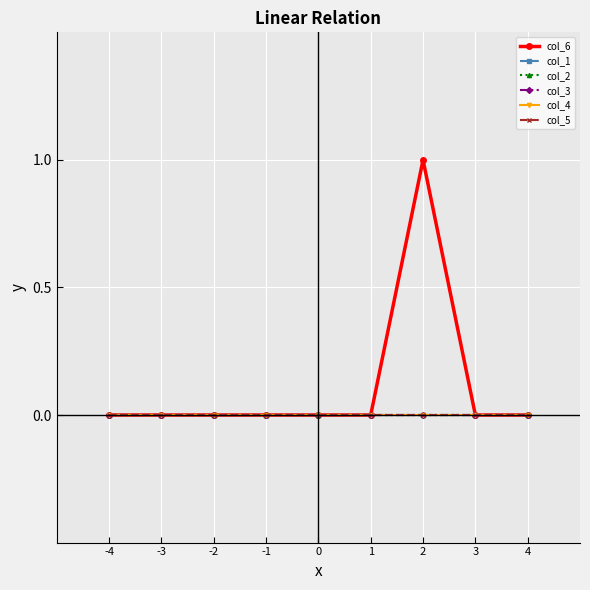

True or false: col_3 has more than 0 interior local peaks.

False